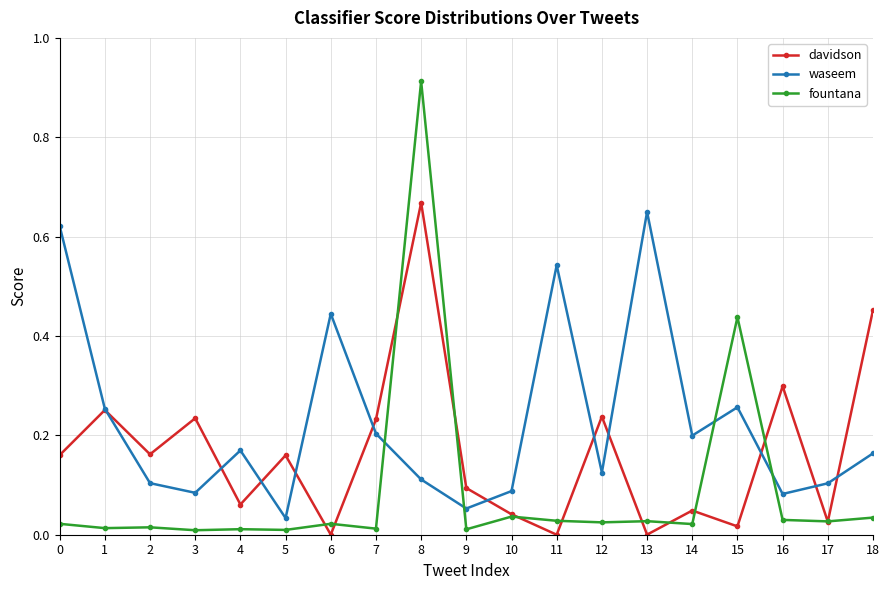

Which series changed the most between 7 and 17?

davidson